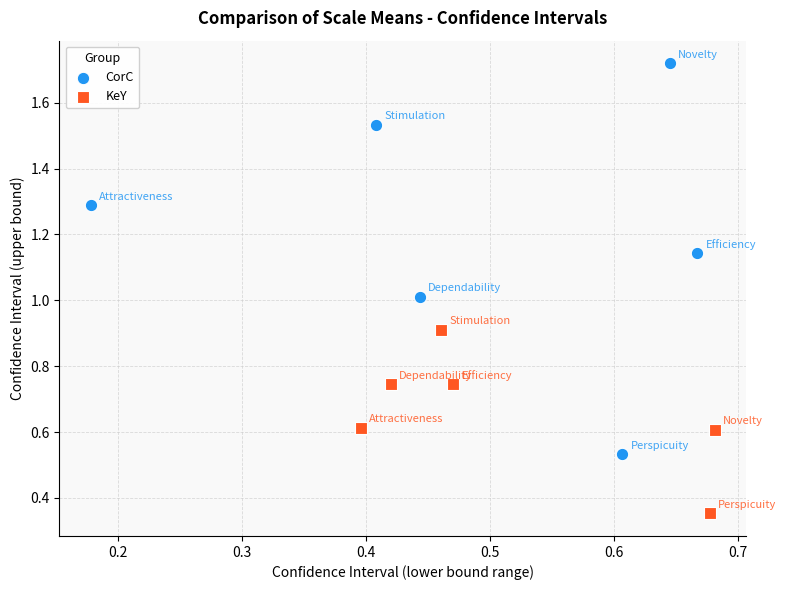

What are all the series names shown in the legend?

CorC, KeY